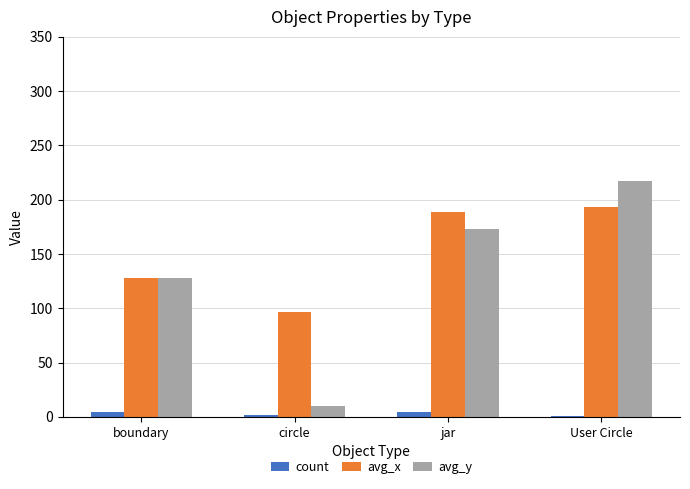

How many categories are shown in the chart?

4